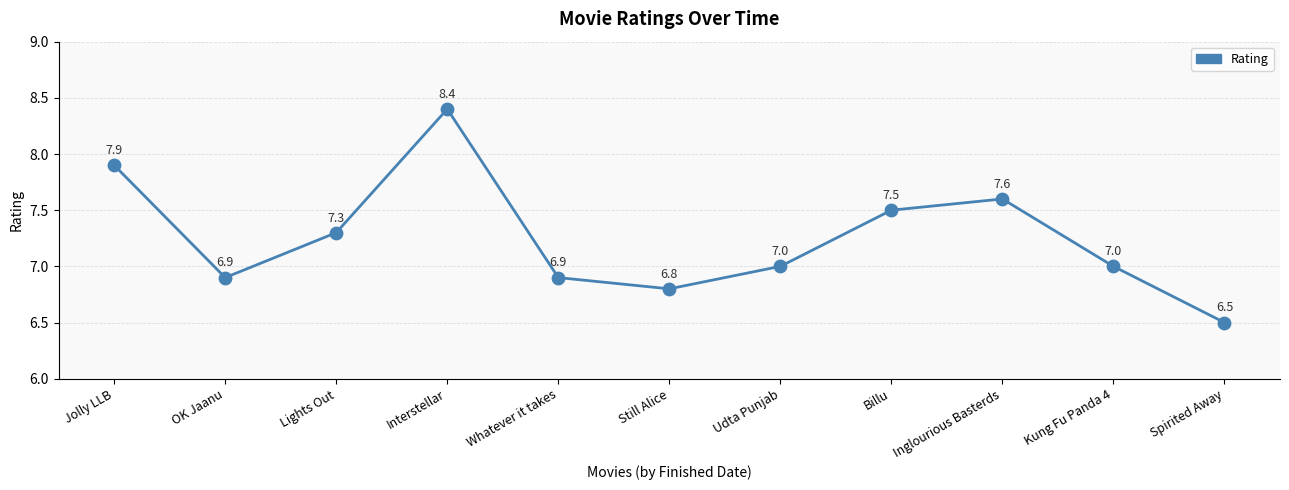

What is the ratio of the value at Jolly LLB to the value at Interstellar?

0.9